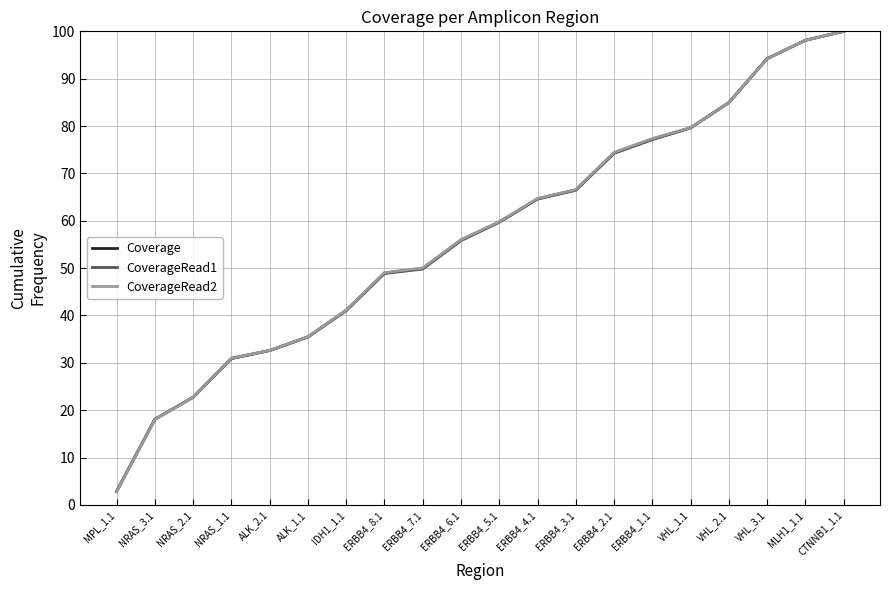

Rank the series by their average value, from lowest to highest.

CoverageRead1, Coverage, CoverageRead2